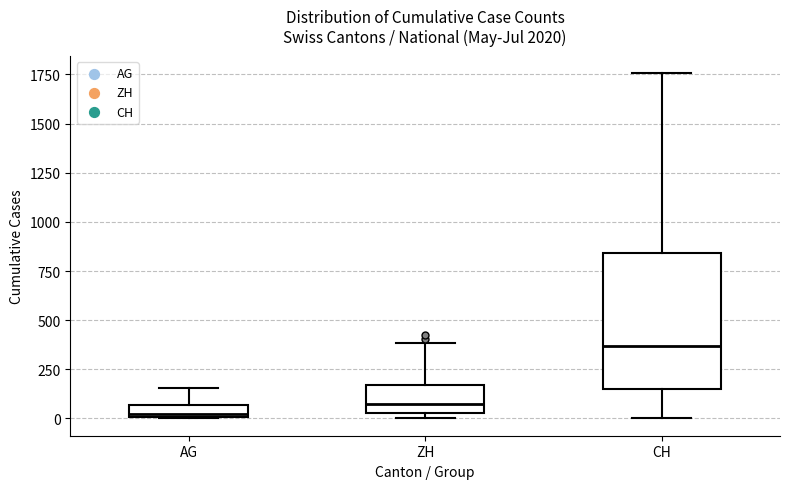

Where is the upper edge of the box for CH on the y-axis? The values are not printed on the chart, so give them approximately, as read against the axis.

850